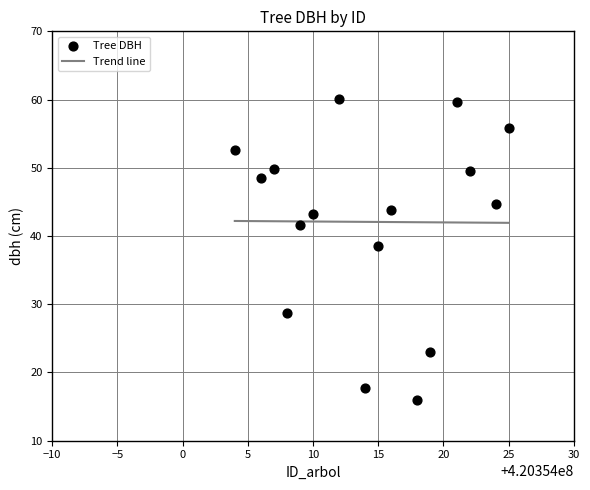

What is the range of Y values (max minus min)?

44.0